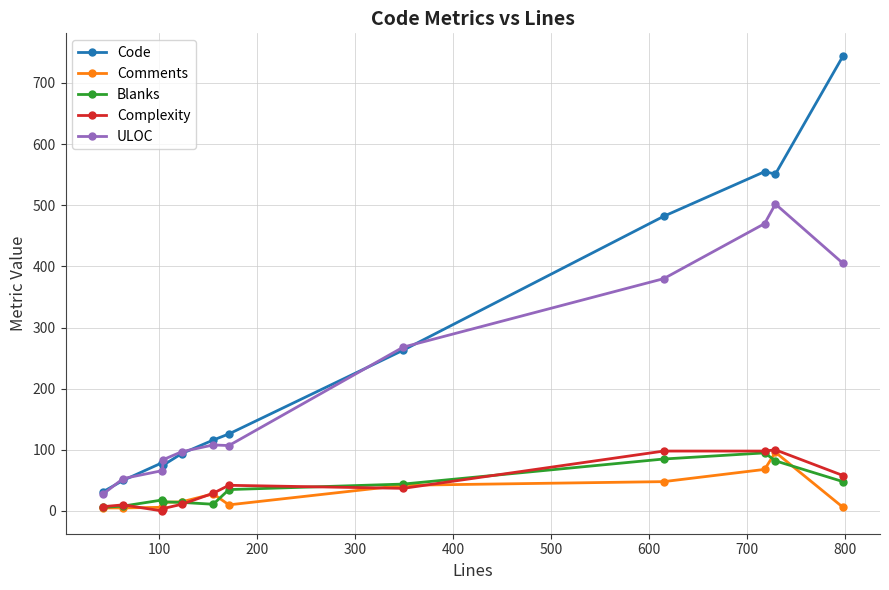

What is the average value of the Blanks series?

38